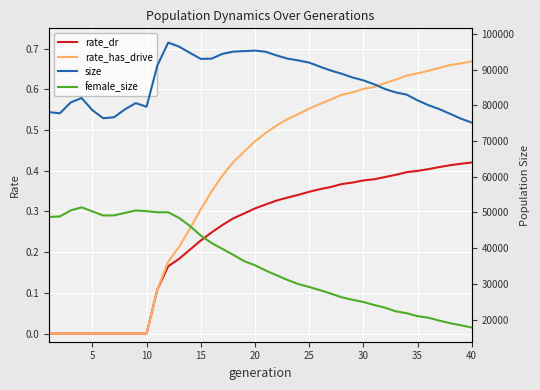

Is it true that rate_dr equals 0.5 at 20?

False